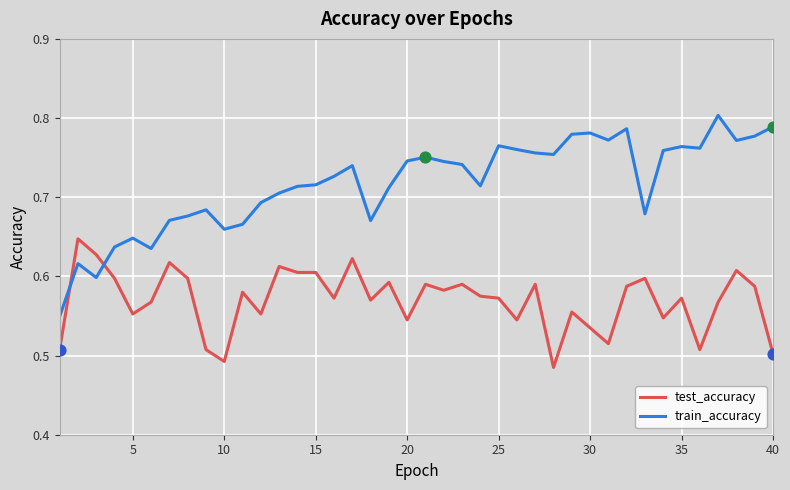

What are all the series names shown in the legend?

test_accuracy, train_accuracy